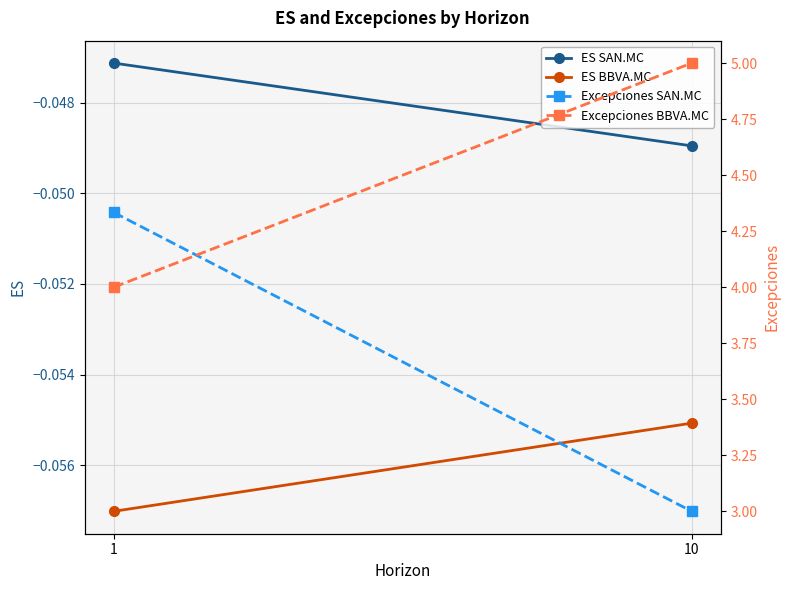

What is the difference between the maximum and minimum values in the Excepciones SAN.MC series?

1.3